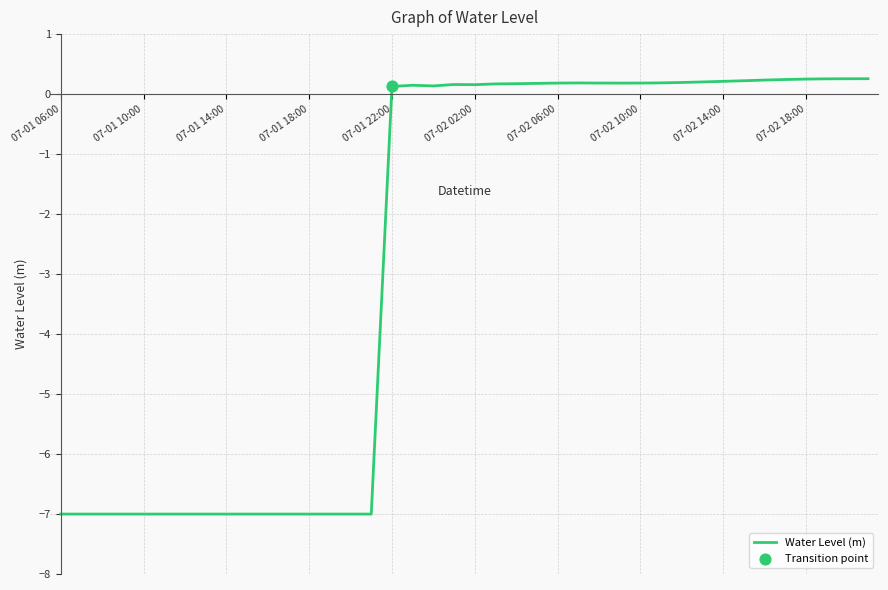

What is the difference between the maximum and minimum values?

7.3